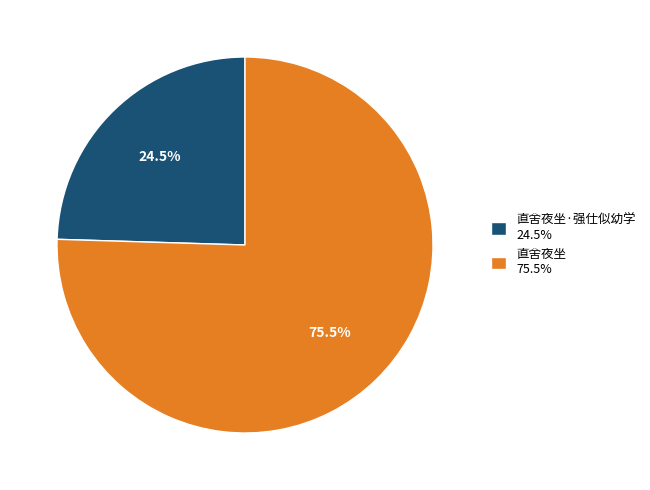

Rank the categories by value from lowest to highest.

直舍夜坐·强仕似幼学 24.5%, 直舍夜坐 75.5%